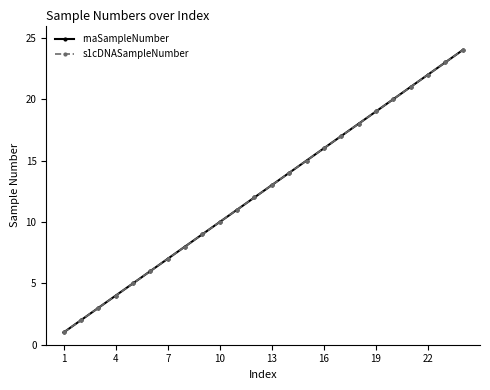

Does the chart have visible grid lines?

No